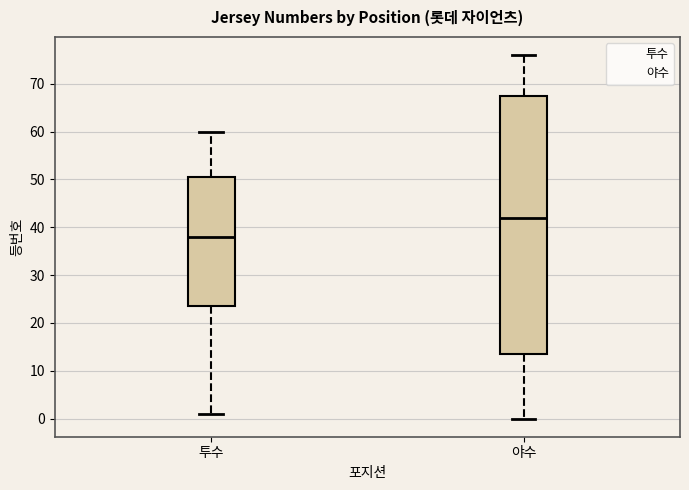

Reading left to right, transcribe this box plot: for each box, give where its median line is, the range the box spans, and where its two whiskers end, as read against the y-axis. The values are not printed on the chart, so give them approximately, as read against the axis.

투수: median 38, box 24 to 51, whiskers 1 to 60
야수: median 42, box 14 to 68, whiskers 0 to 76